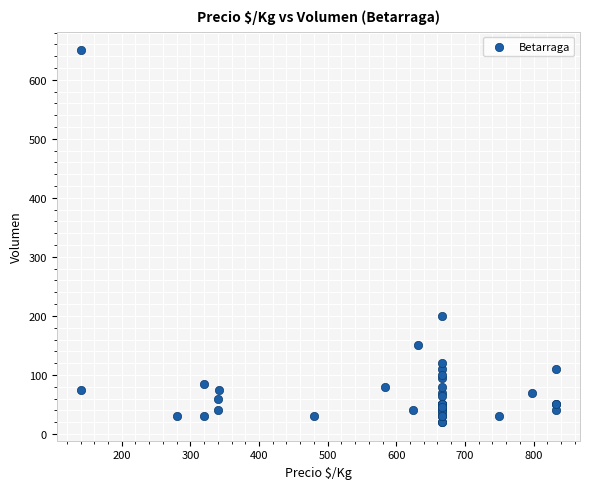

What Y value in the scatter plot is closest to 335?

200